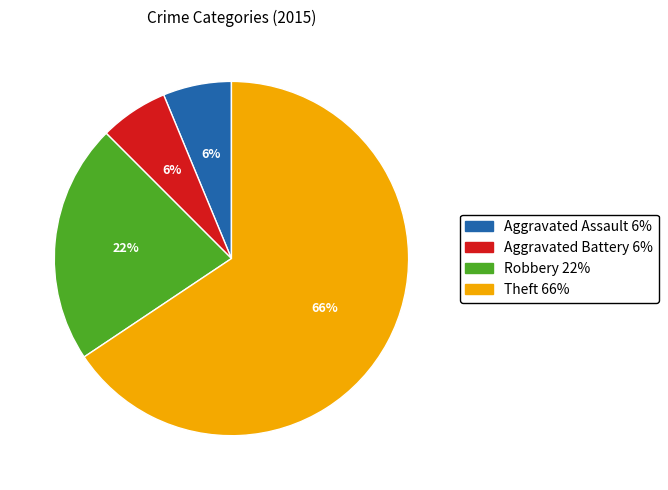

Count the number of slices in the pie.

4